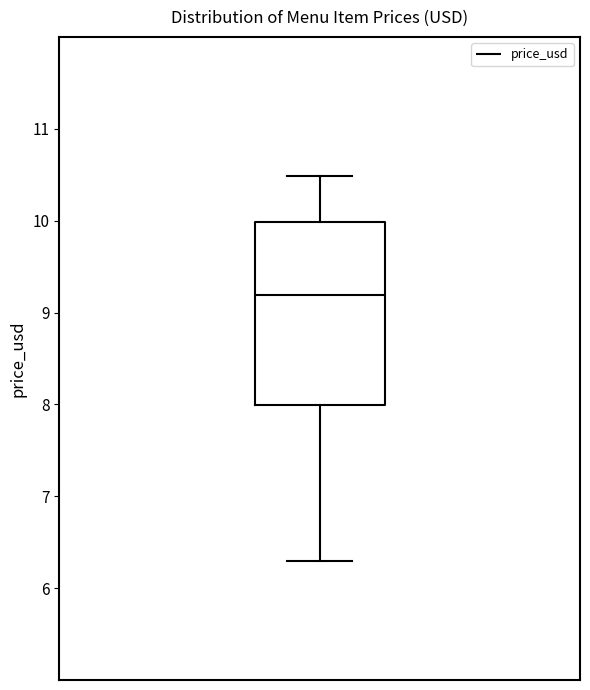

Where is the lower edge of the box on the y-axis? The values are not printed on the chart, so give them approximately, as read against the axis.

8.0